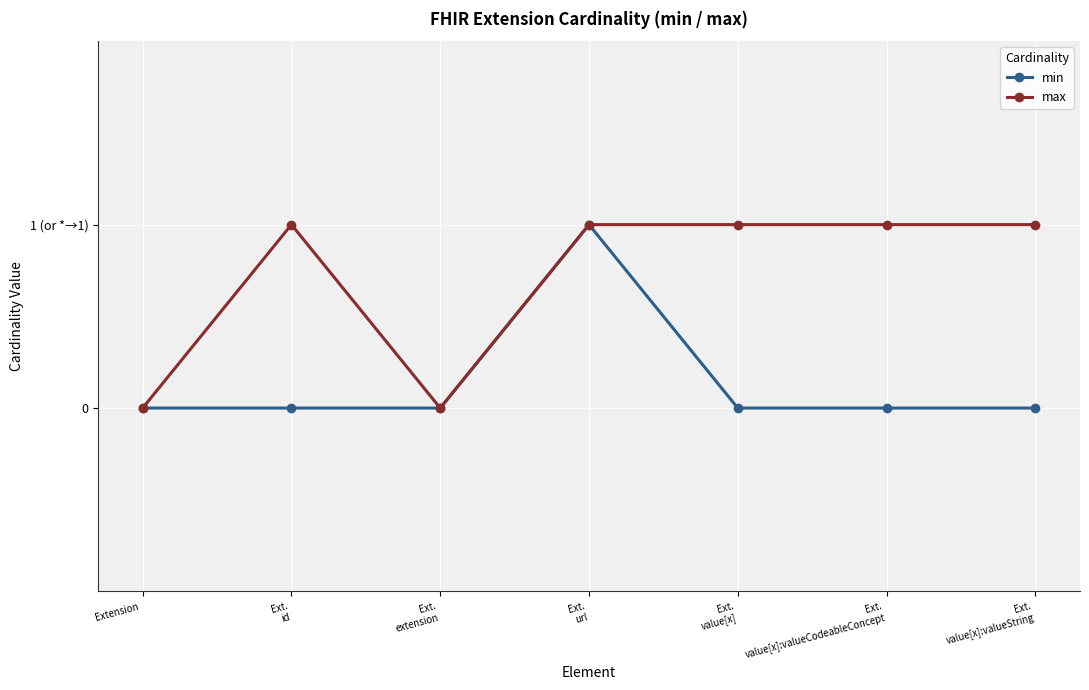

What is the label of the 7th point from the right?

Extension
